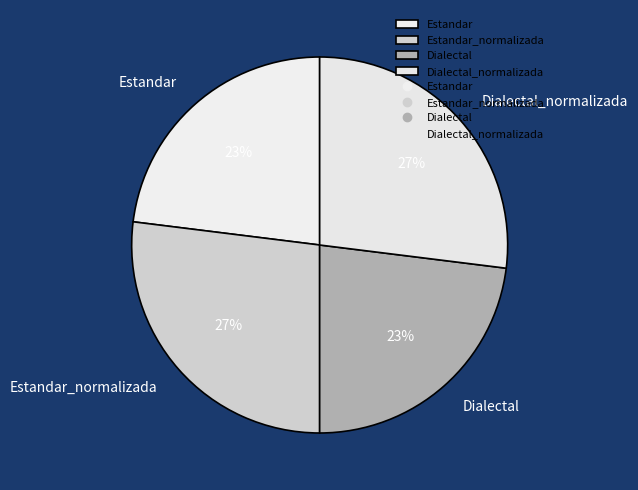

Does Dialectal_normalizada account for over 50% of the chart?

No